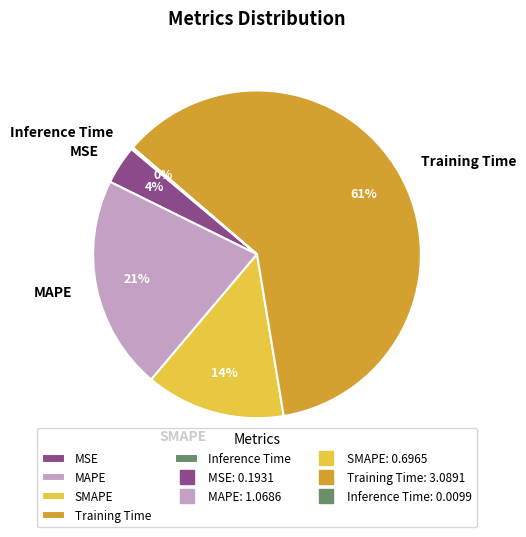

Which slice is the largest?

Training Time